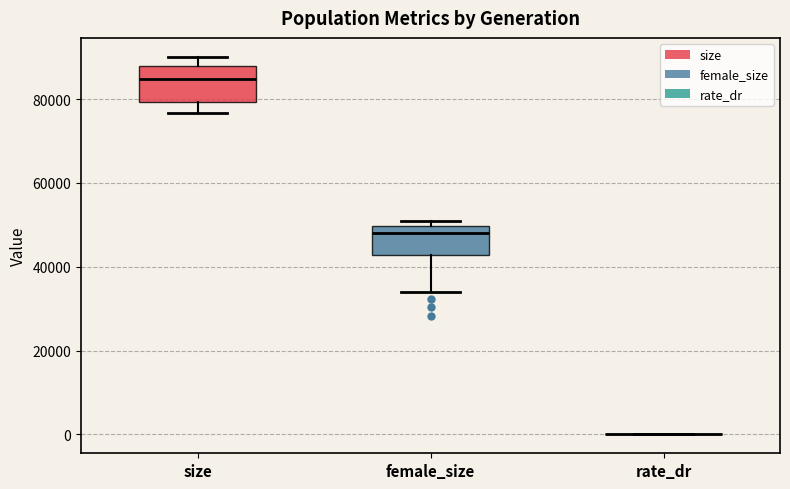

Reading left to right, transcribe this box plot: for each box, give where its median line is, the range the box spans, and where its two whiskers end, as read against the y-axis. The values are not printed on the chart, so give them approximately, as read against the axis.

size: median 84000, box 80000 to 88000, whiskers 76000 to 90000
female_size: median 48000, box 42000 to 50000, whiskers 34000 to 50000 (just above the box's upper edge)
rate_dr: box collapsed to a line at 0, whiskers 0 to 0